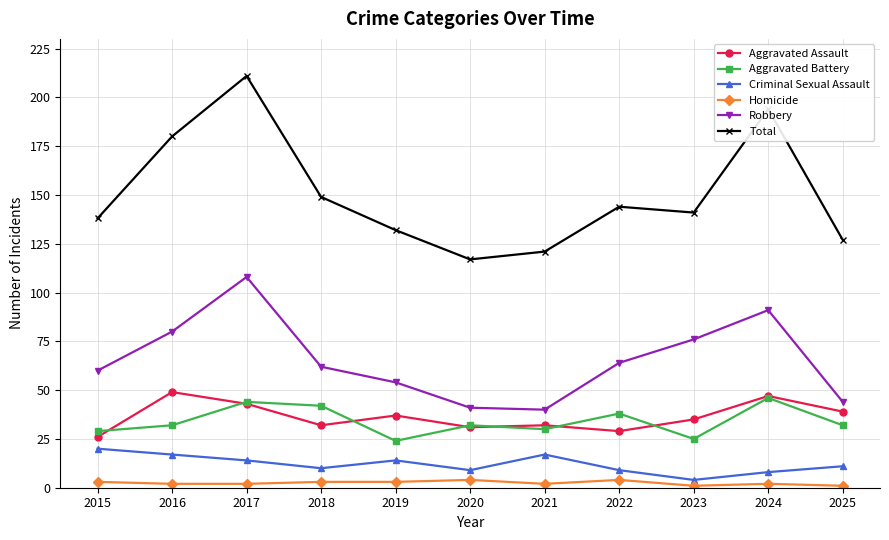

What is the value of the Homicide point at the 1st from the left?

3